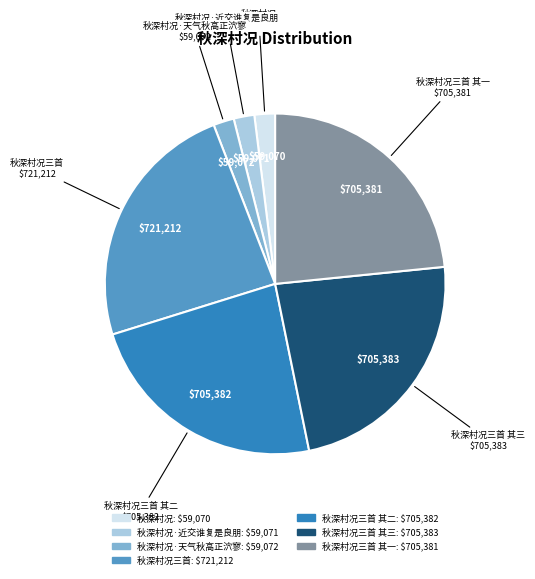

Does any single category account for the majority?

No